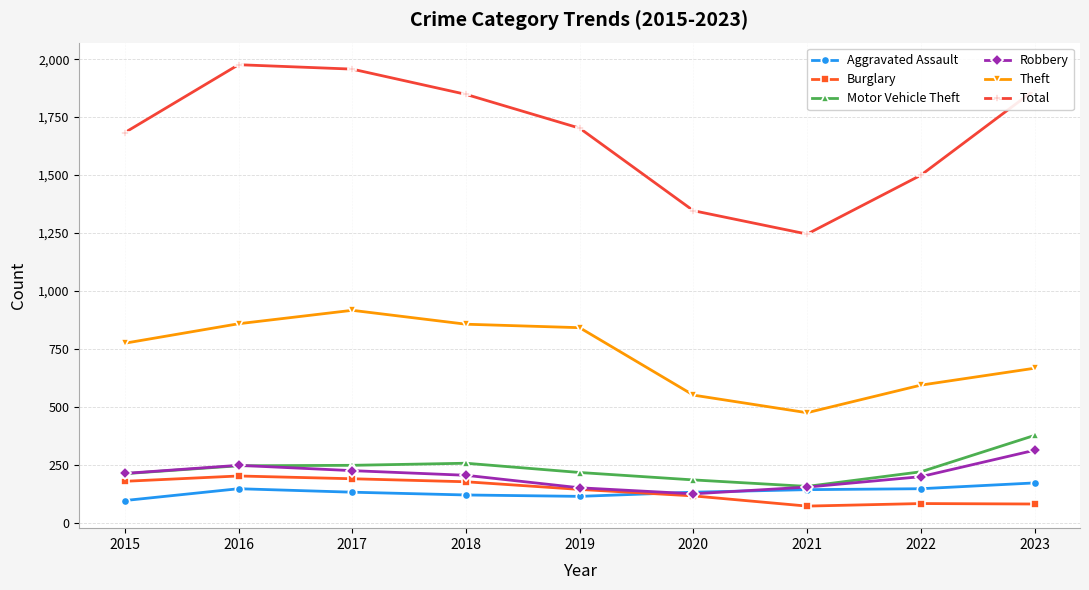

What is the value of the Theft point at the 2nd from the left?

858